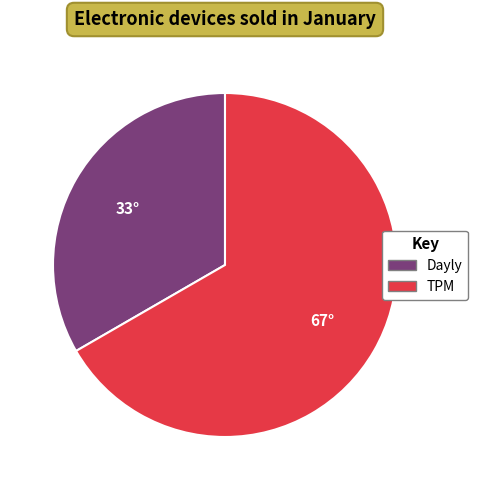

Rank the categories by value from lowest to highest.

Dayly, TPM